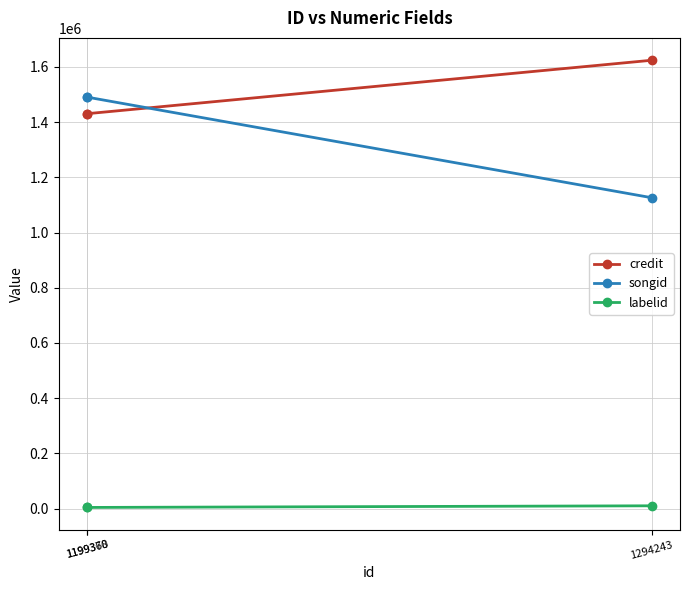

Rank the series by their maximum value, from highest to lowest.

credit, songid, labelid